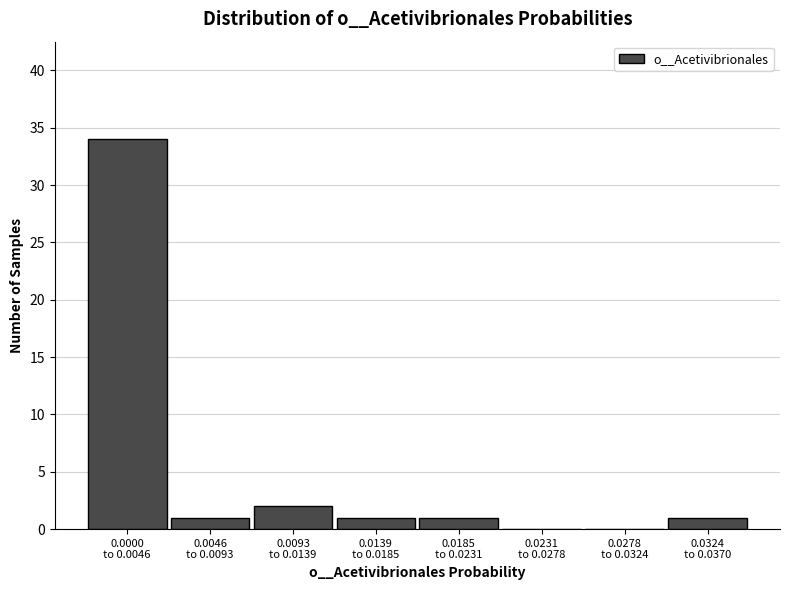

What is the sum of all values?

40